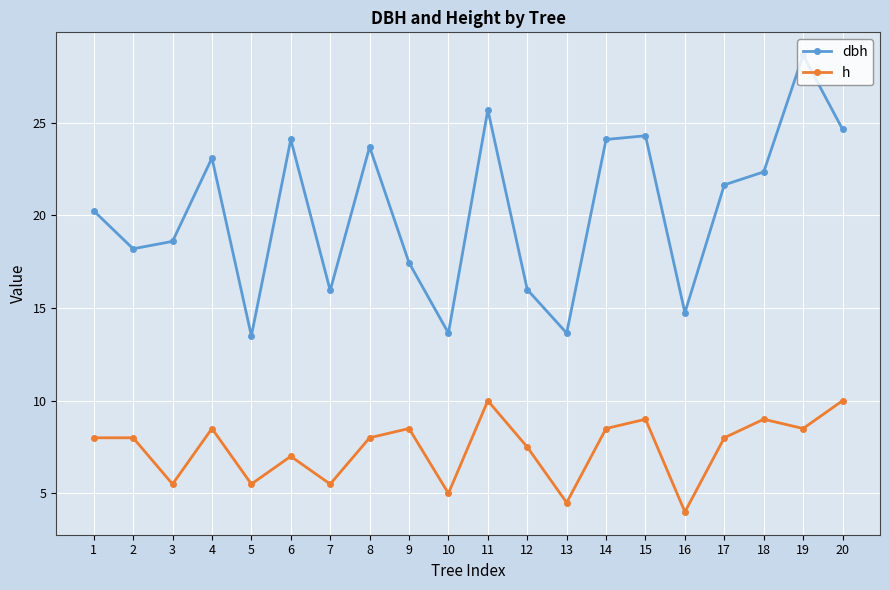

Which series has the widest spread of values?

dbh